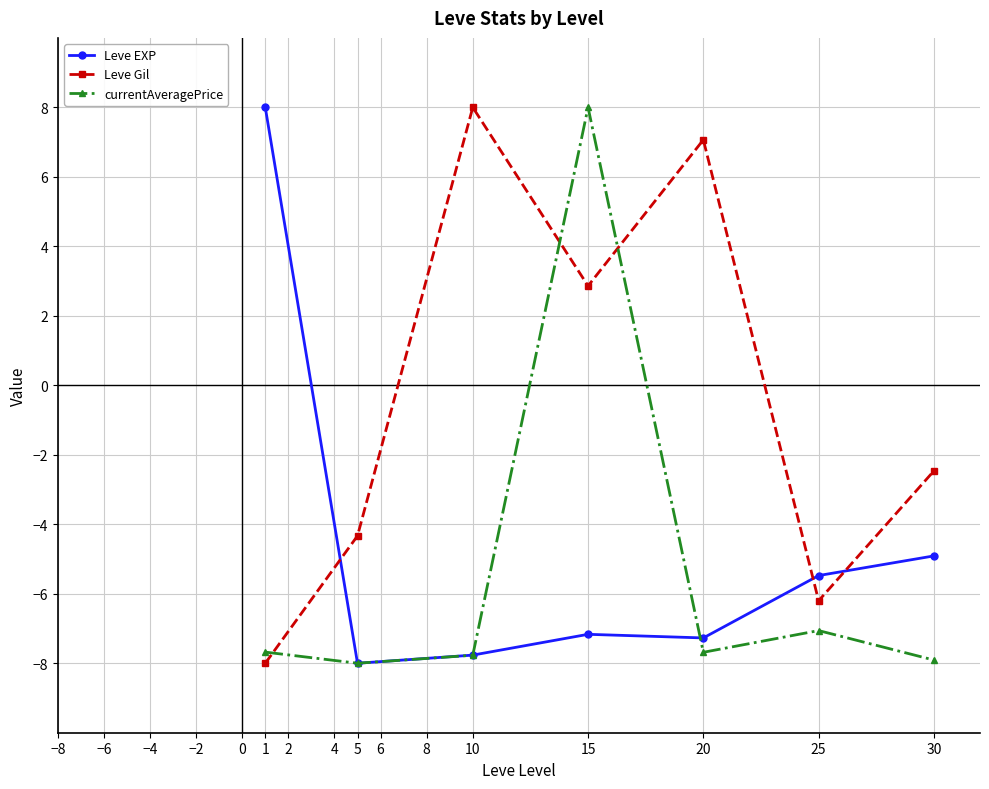

True or false: Leve Gil and currentAveragePrice intersect in this chart.

True